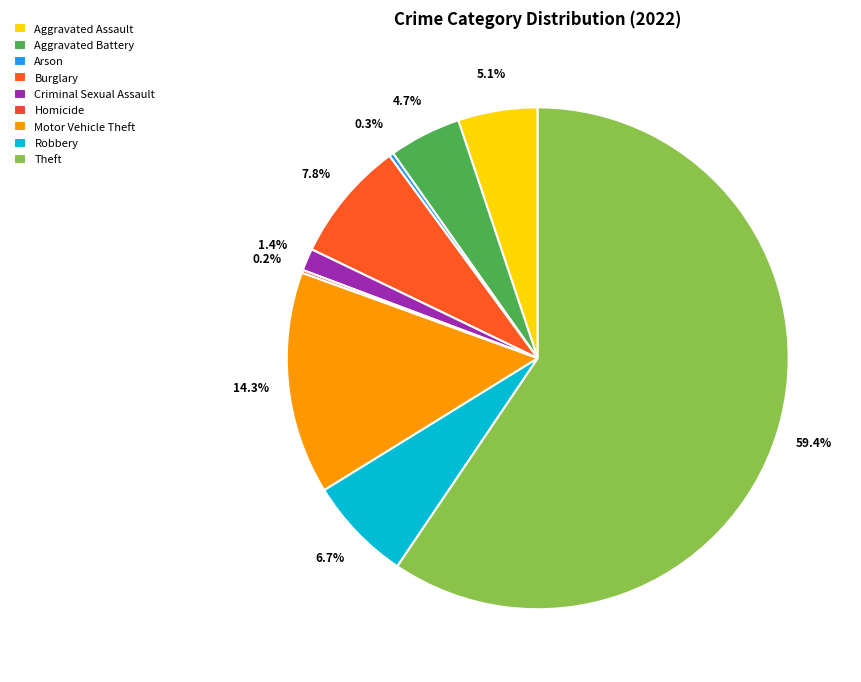

To the nearest percent, what is the difference between the Robbery and Motor Vehicle Theft slice percentages?

8%